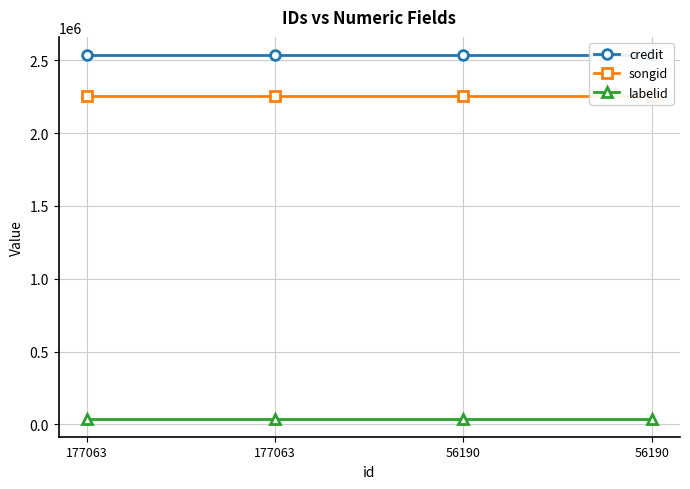

At how many categories does at least one series exceed 2219115?

4